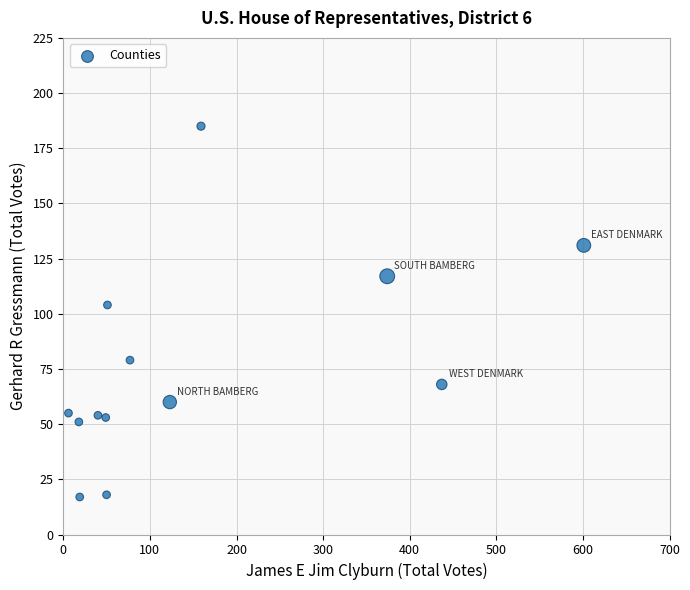

What is the range of X values (max minus min)?

595